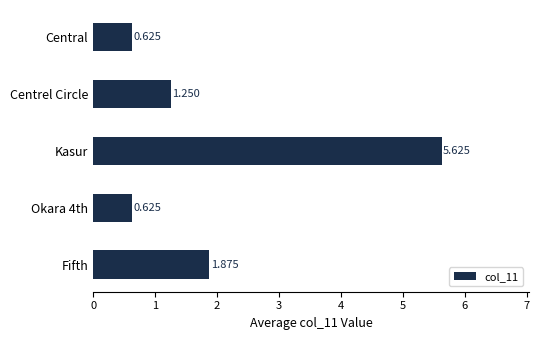

Which category has the highest value across all series?

Kasur